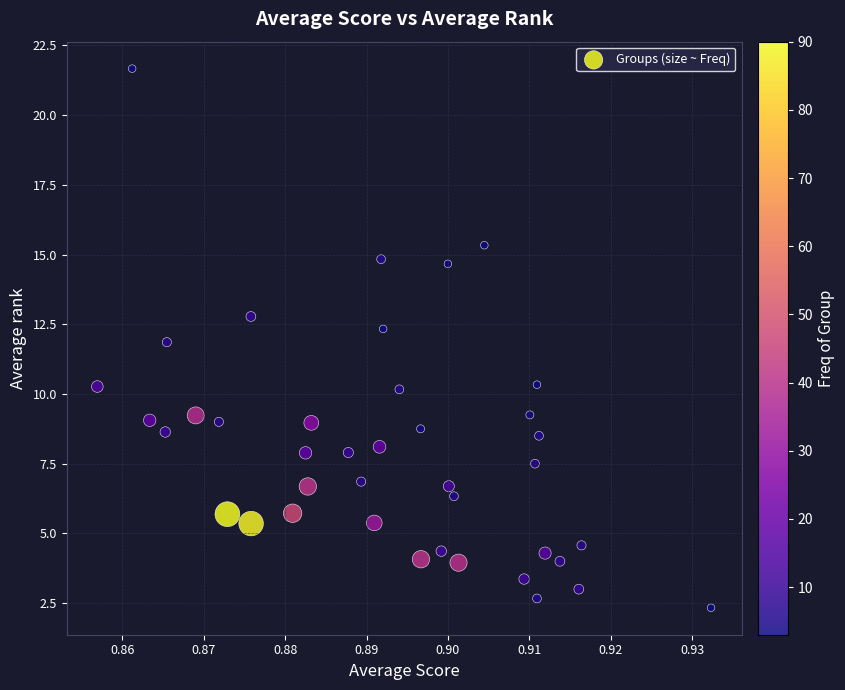

What is the range of Y values (max minus min)?

19.3